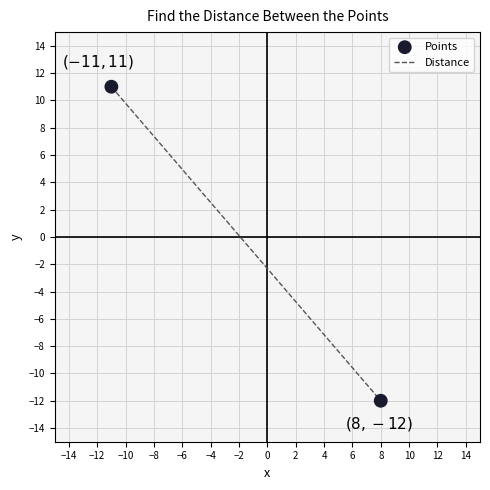

What is the range of X values (max minus min)?

19